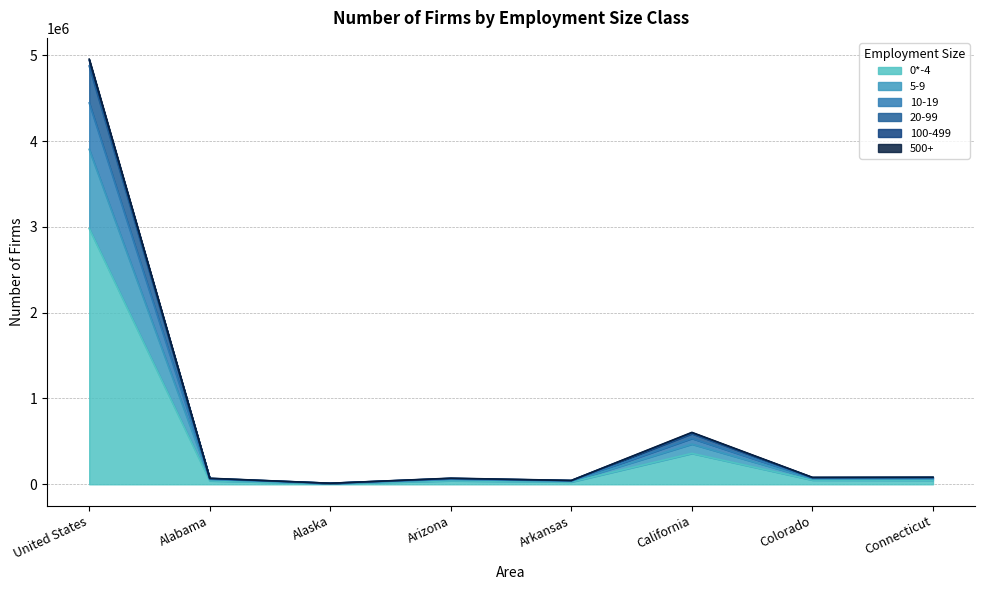

True or false: 0*-4 has a value of 4883596 at United States.

False